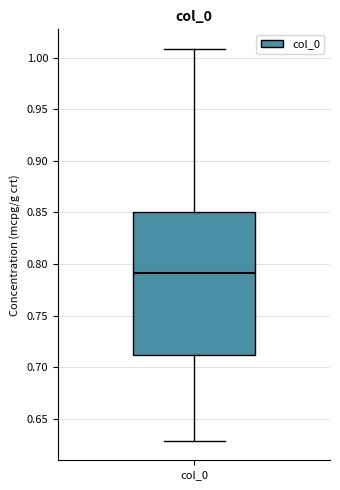

Read this box plot against the y-axis: the position of the median line, the range covered by the box, and the ends of both whiskers. The values are not printed on the chart, so give them approximately, as read against the axis.

median 0.79, box 0.71 to 0.85, whiskers 0.63 to 1.01